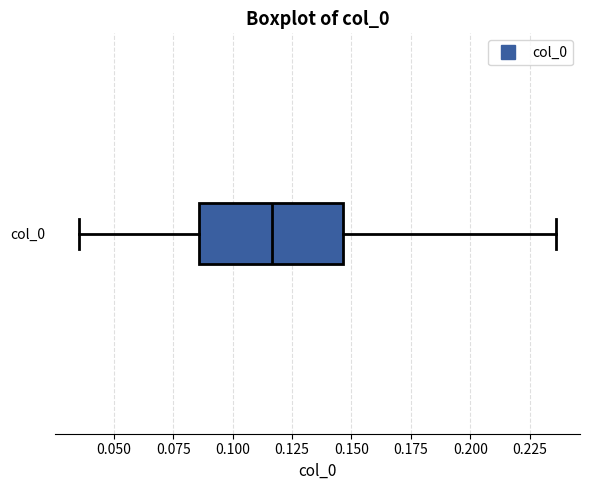

Read this box plot against the x-axis: the position of the median line, the range covered by the box, and the ends of both whiskers. The values are not printed on the chart, so give them approximately, as read against the axis.

median 0.115, box 0.085 to 0.145, whiskers 0.035 to 0.235